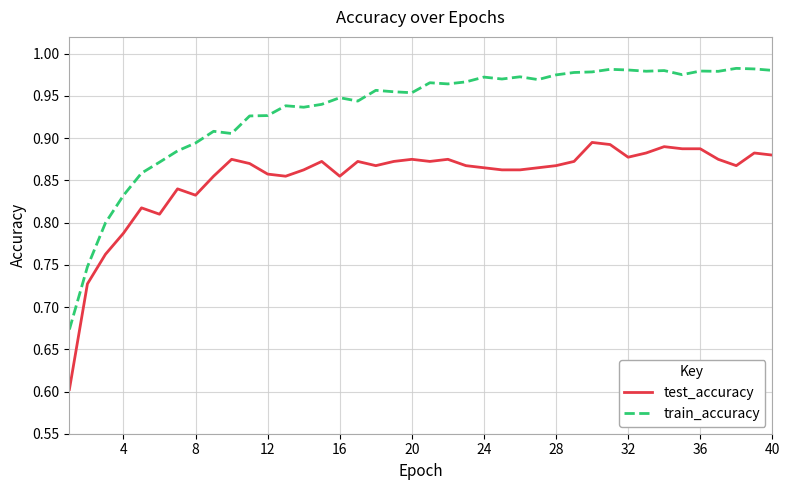

Rank the series by their average value, from highest to lowest.

train_accuracy, test_accuracy